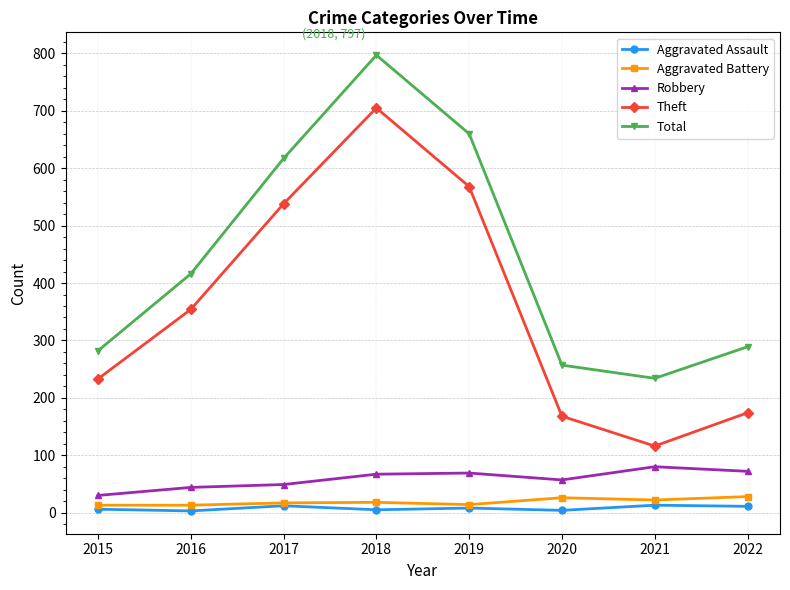

In Total, how many points are higher than both neighbors (excluding endpoints)?

1